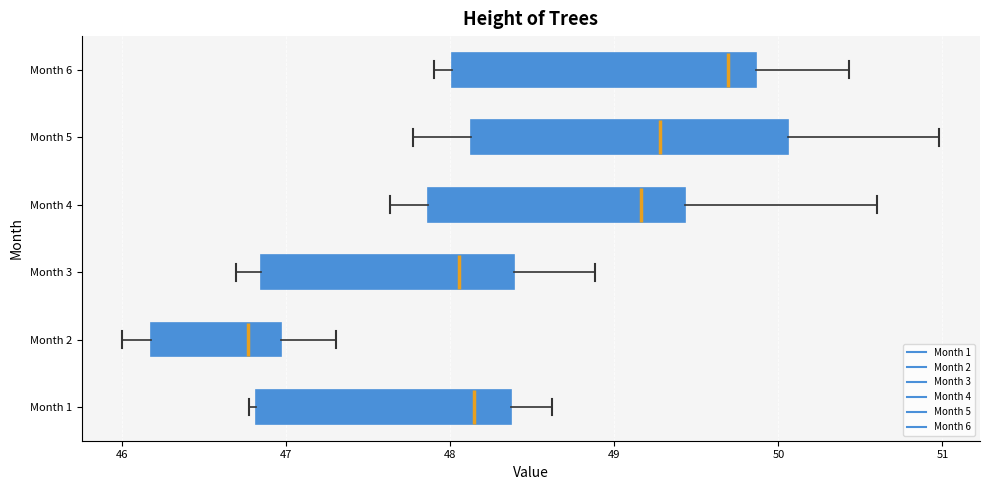

Reading bottom to top, read every box against the x-axis: the position of its median line, the range the box covers, and the ends of its whiskers. The values are not printed on the chart, so give them approximately, as read against the axis.

Month 1: median 48.1, box 46.8 to 48.4, whiskers 46.8 (just left of the box's left edge) to 48.6
Month 2: median 46.8, box 46.2 to 47.0, whiskers 46.0 to 47.3
Month 3: median 48.1, box 46.8 to 48.4, whiskers 46.7 to 48.9
Month 4: median 49.2, box 47.9 to 49.4, whiskers 47.6 to 50.6
Month 5: median 49.3, box 48.1 to 50.1, whiskers 47.8 to 51.0
Month 6: median 49.7, box 48.0 to 49.9, whiskers 47.9 to 50.4